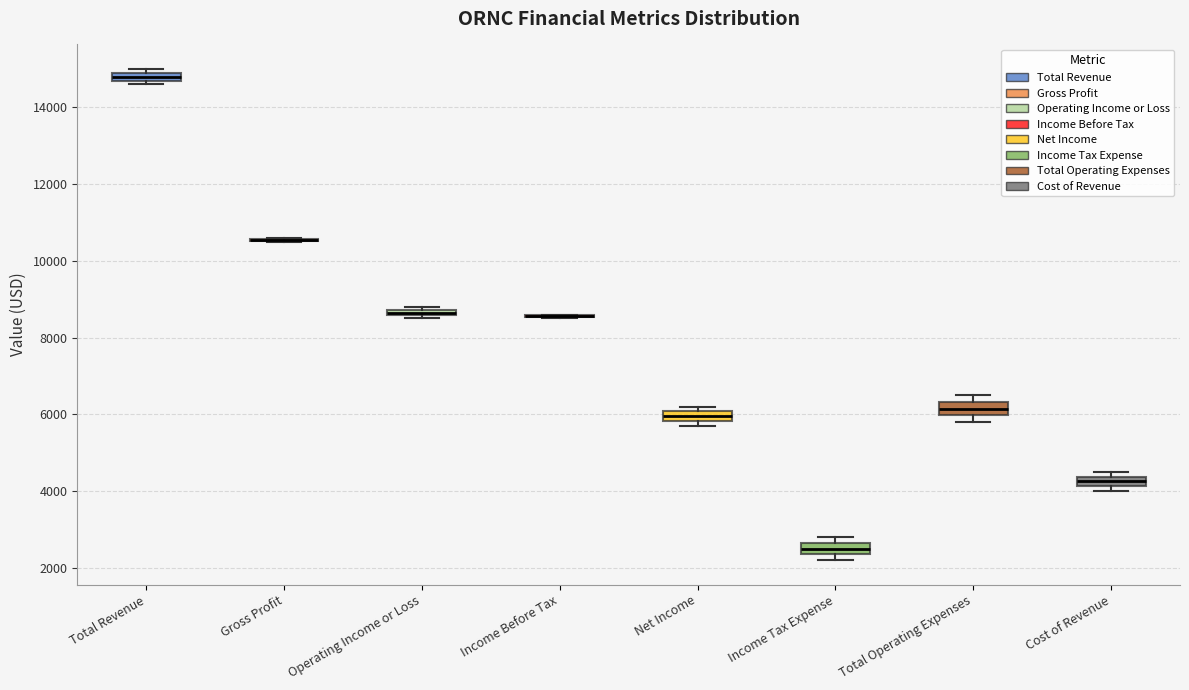

Where does the median line of the box for Total Operating Expenses sit on the y-axis? The values are not printed on the chart, so give them approximately, as read against the axis.

6200